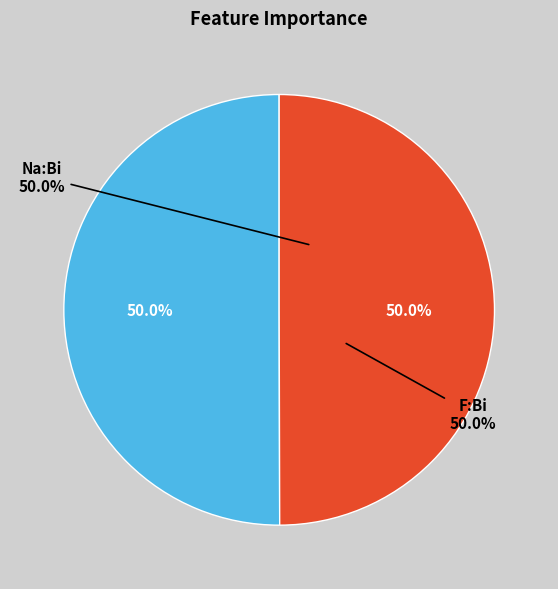

Rank the categories by value from highest to lowest.

Na:Bi, F:Bi